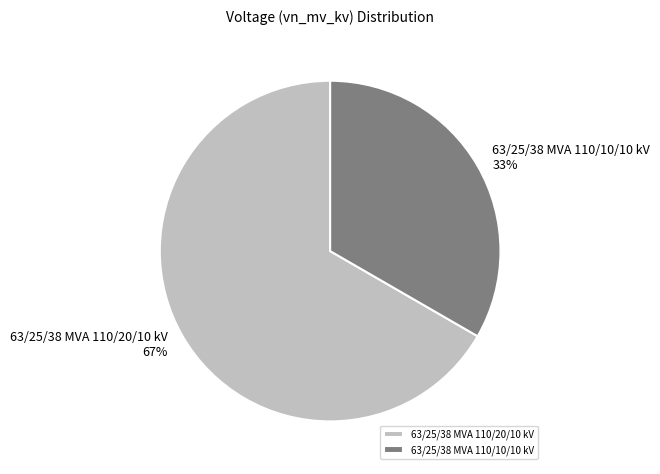

To the nearest percent, what portion does 63/25/38 MVA 110/20/10 kV represent?

67%